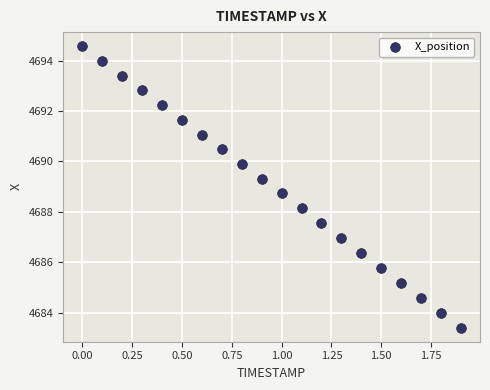

What is the range of X values (max minus min)?

1.9